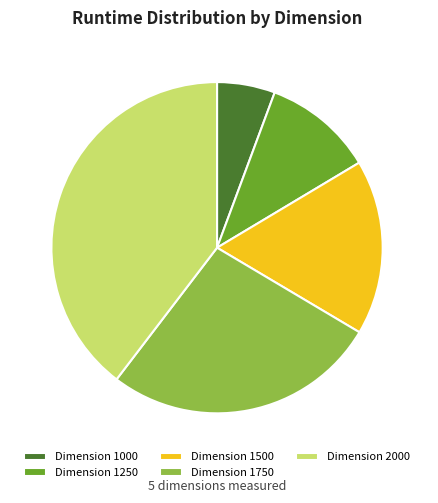

To the nearest percent, what is the difference between the largest and smallest slice percentages?

34%